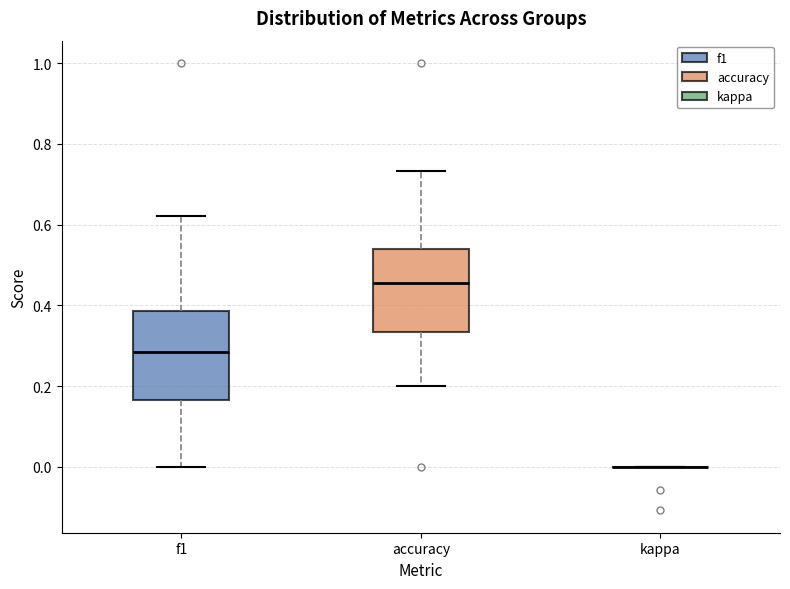

Reading left to right, transcribe this box plot: for each box, give where its median line is, the range the box spans, and where its two whiskers end, as read against the y-axis. The values are not printed on the chart, so give them approximately, as read against the axis.

f1: median 0.28, box 0.16 to 0.38, whiskers 0.00 to 0.62
accuracy: median 0.46, box 0.34 to 0.54, whiskers 0.20 to 0.74
kappa: box collapsed to a line at 0.00, whiskers 0.00 to 0.00